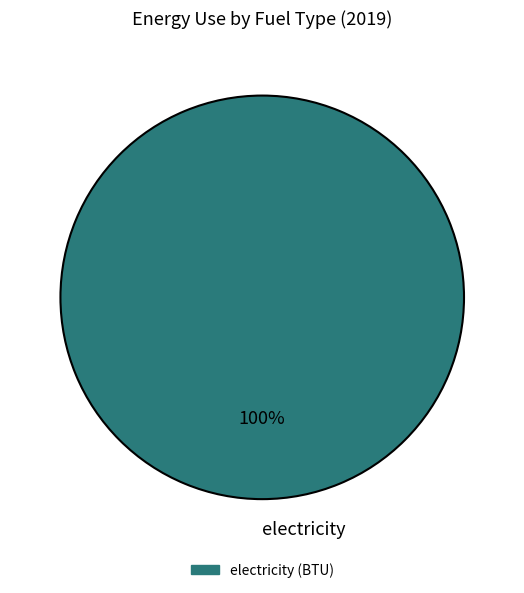

Rank the categories by value from highest to lowest.

electricity